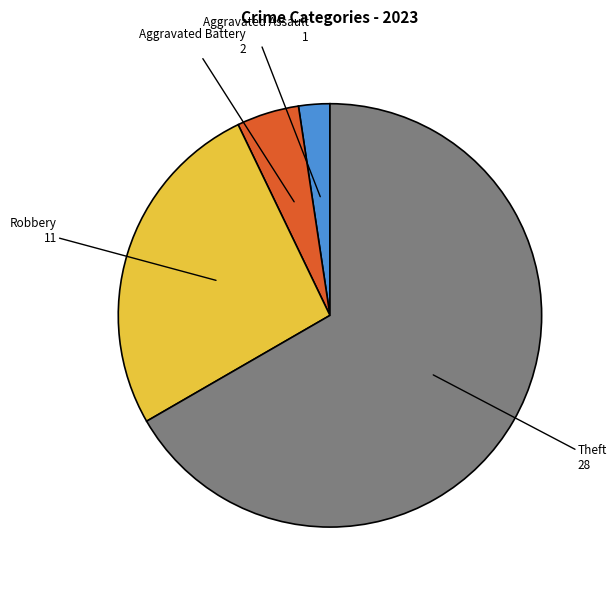

Count the number of slices in the pie.

4